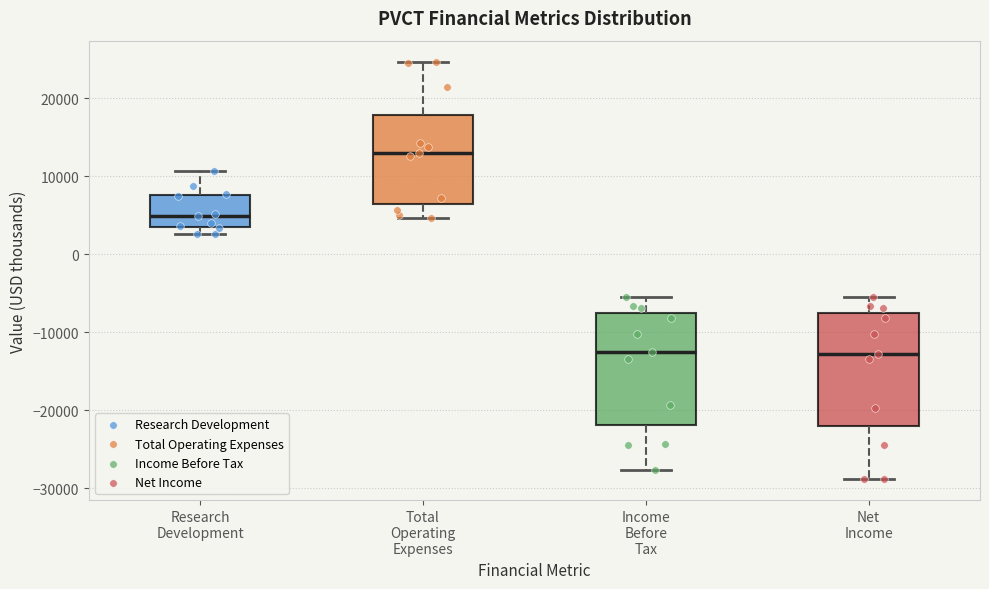

Reading left to right, read every box against the y-axis: the position of its median line, the range the box covers, and the ends of its whiskers. The values are not printed on the chart, so give them approximately, as read against the axis.

Research Development: median 5000, box 3000 to 8000, whiskers 3000 (just below the box's lower edge) to 11000
Total Operating Expenses: median 13000, box 6000 to 18000, whiskers 5000 to 25000
Income Before Tax: median -13000, box -22000 to -8000, whiskers -28000 to -5000
Net Income: median -13000, box -22000 to -8000, whiskers -29000 to -5000